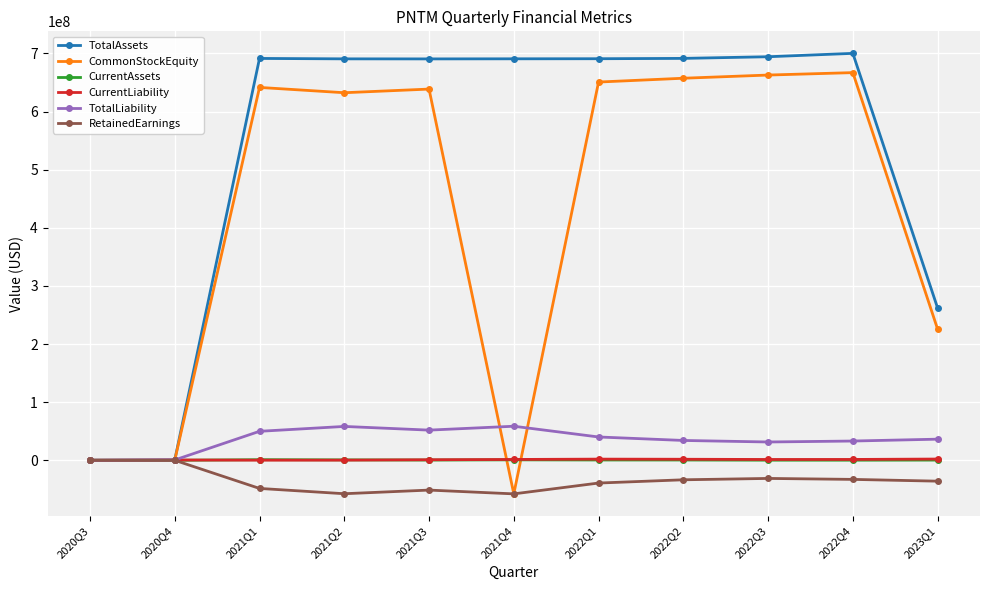

The value of TotalLiability at 2021Q1 is 87666434. True or false?

False